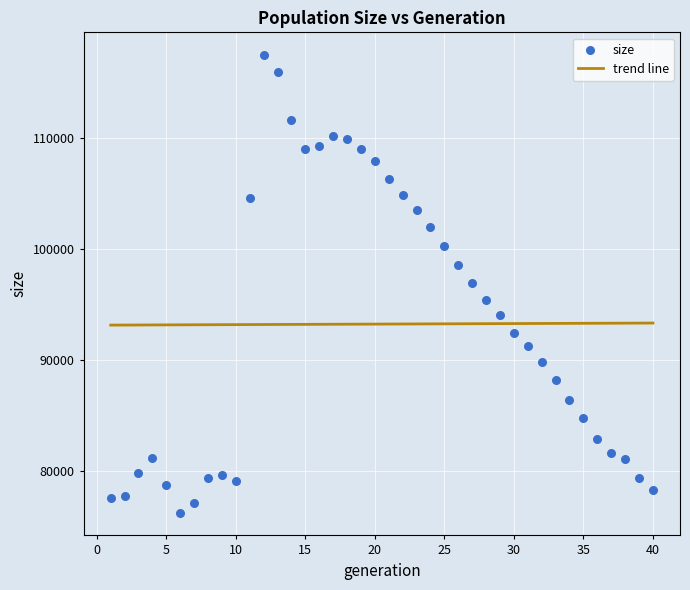

What is the range of Y values (max minus min)?

41160